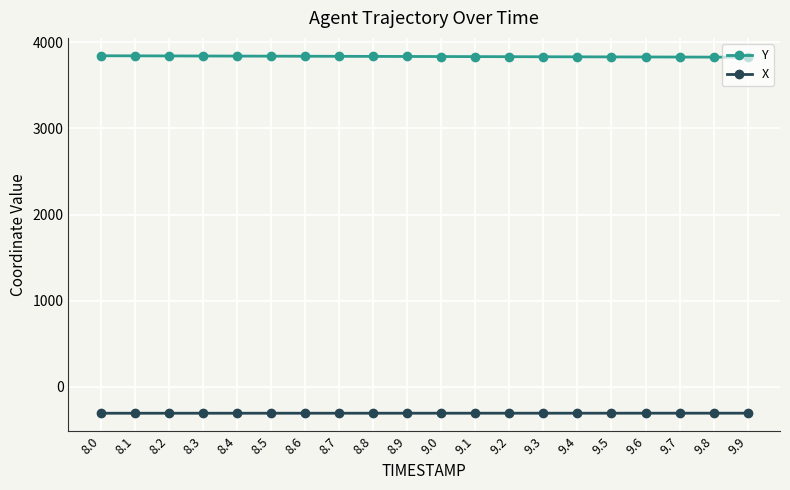

What is the sum of all X values?

-6106.3